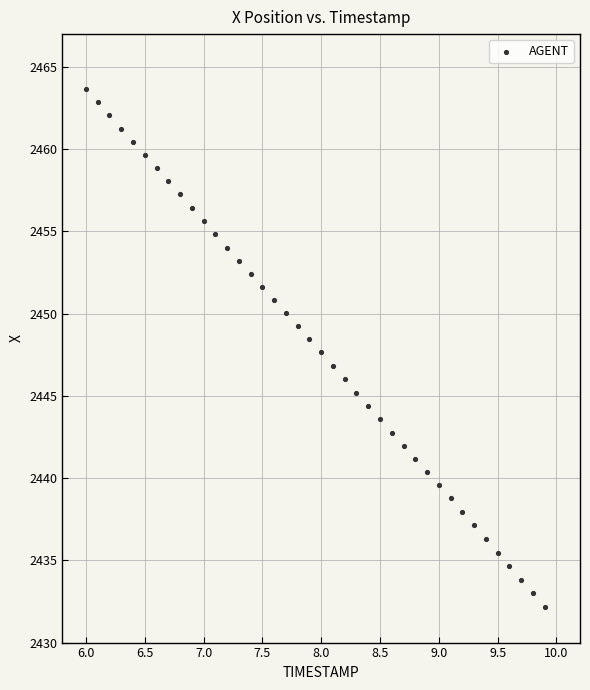

What is the range of Y values (max minus min)?

31.5